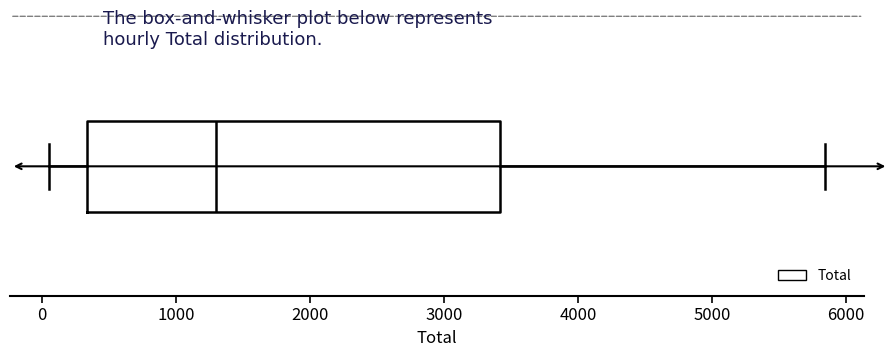

Read this box plot against the x-axis: the position of the median line, the range covered by the box, and the ends of both whiskers. The values are not printed on the chart, so give them approximately, as read against the axis.

median 1300, box 300 to 3400, whiskers 100 to 5800